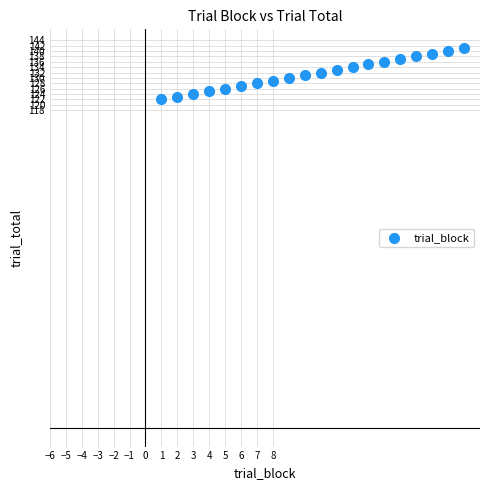

What is the range of X values (max minus min)?

19